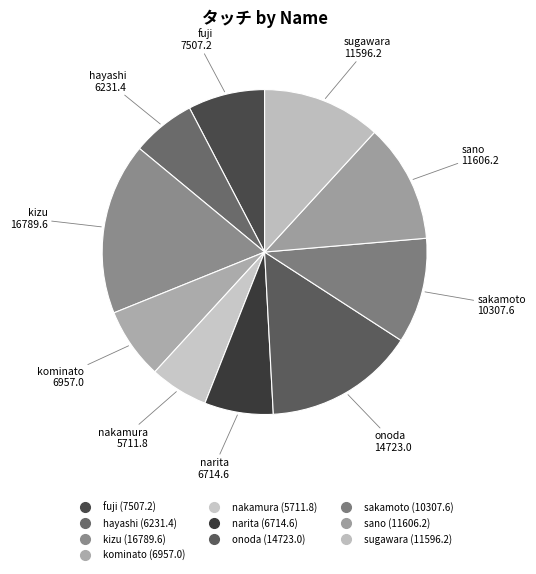

Does nakamura account for over 50% of the chart?

No